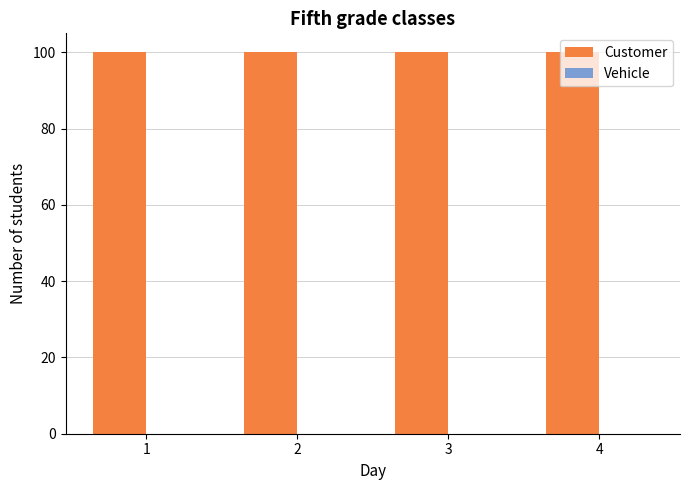

How many distinct data groups are displayed?

2